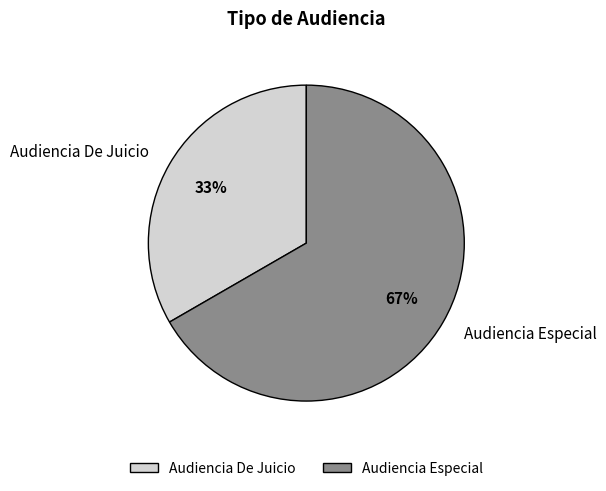

To the nearest percent, what portion does Audiencia Especial represent?

67%